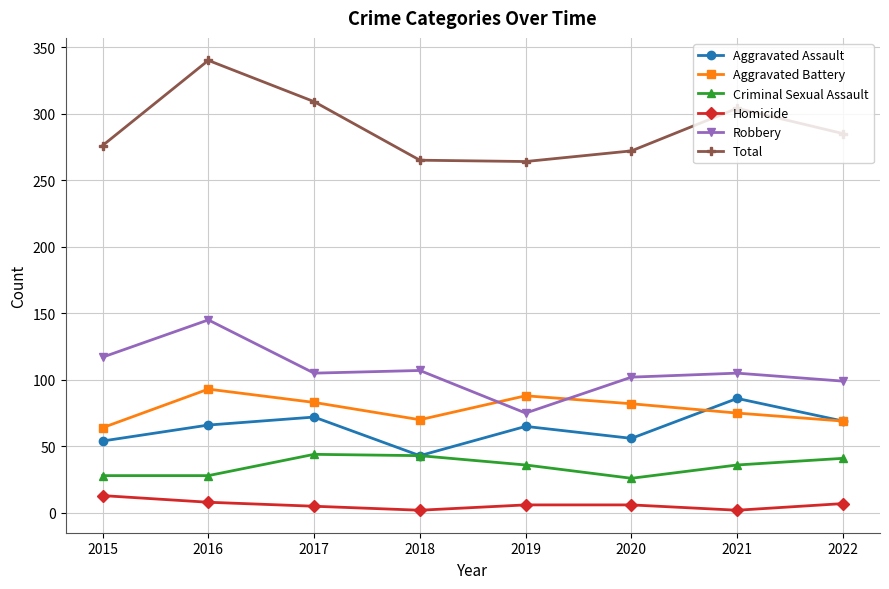

True or false: Aggravated Battery has more than 2 interior local peaks.

False